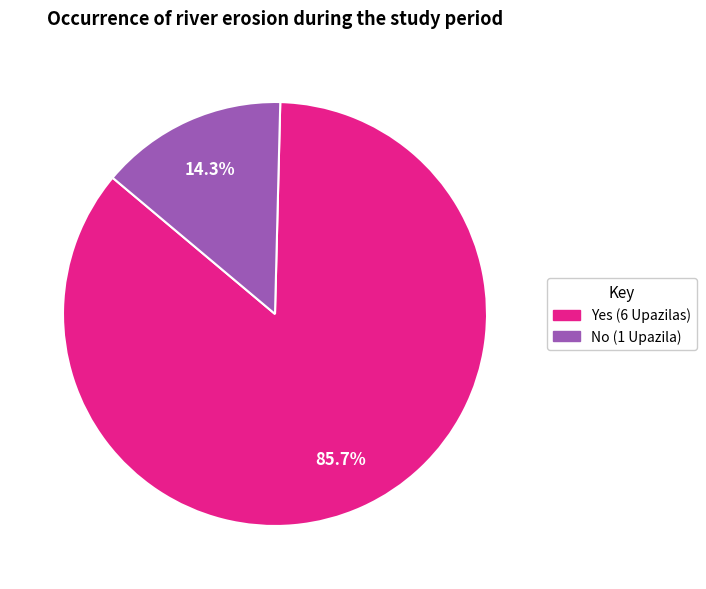

Which slice is the smallest?

No